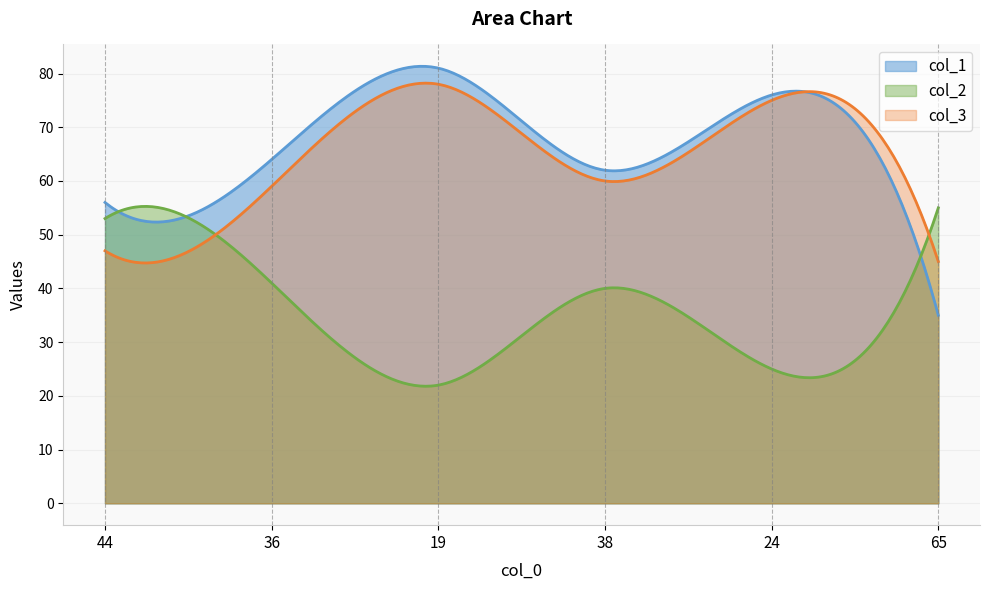

What is the difference between the maximum and minimum values in the col_3 series?

33.5